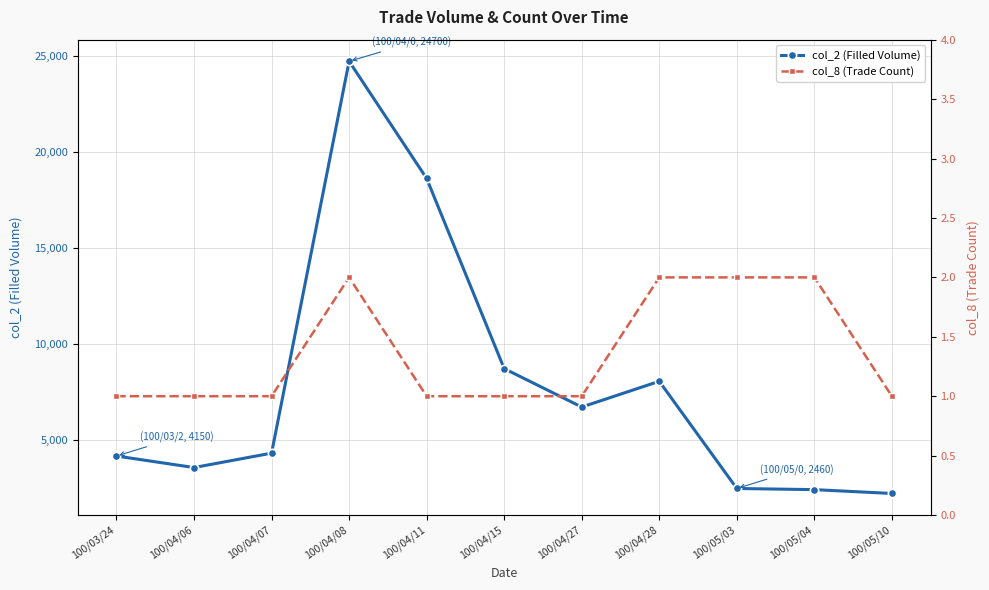

The value of col_2 (Filled Volume) at 100/04/28 is 3127. True or false?

False